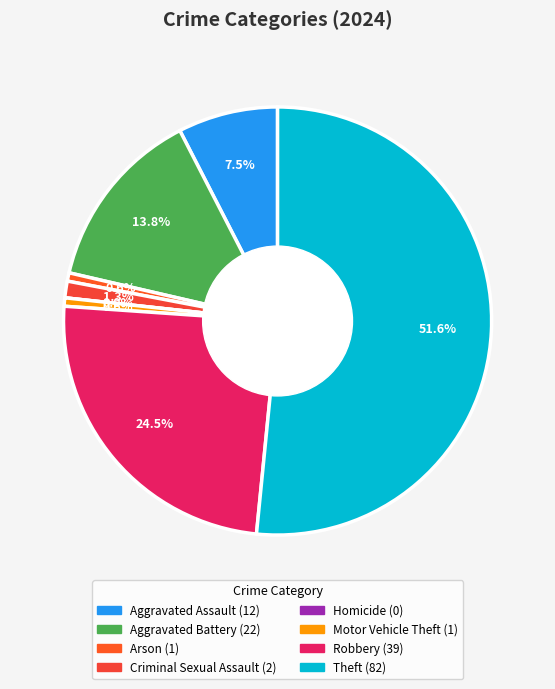

Do Homicide and Criminal Sexual Assault together represent more than half of the pie?

No